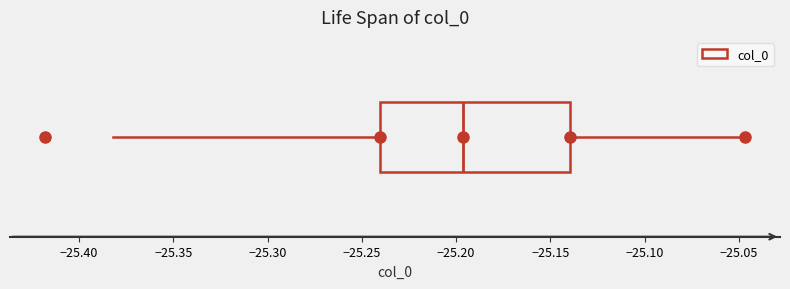

Read this box plot against the x-axis: the position of the median line, the range covered by the box, and the ends of both whiskers. The values are not printed on the chart, so give them approximately, as read against the axis.

median -25.195, box -25.240 to -25.140, whiskers -25.380 to -25.045